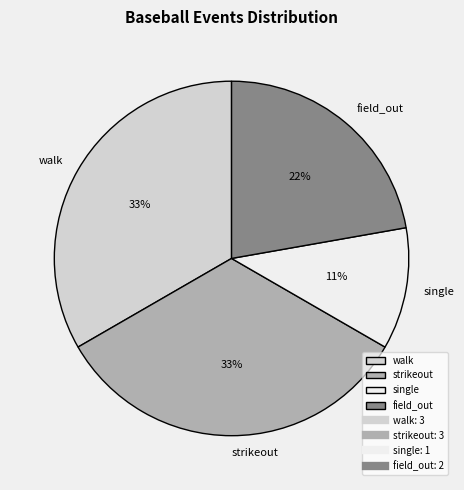

Count the number of slices in the pie.

4